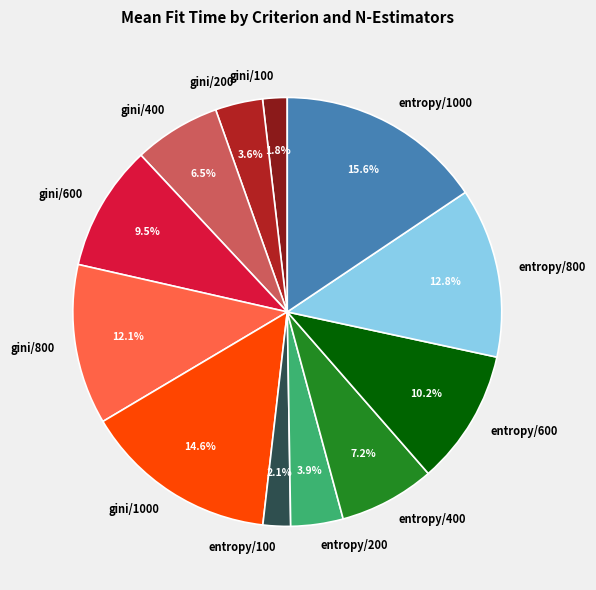

To the nearest percent, what is the average slice percentage?

8%